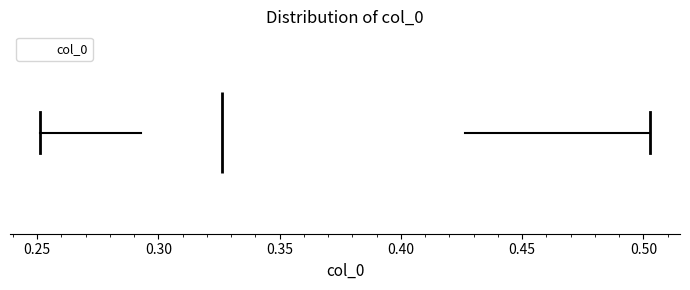

Where does the median line of the box sit on the x-axis? The values are not printed on the chart, so give them approximately, as read against the axis.

0.325